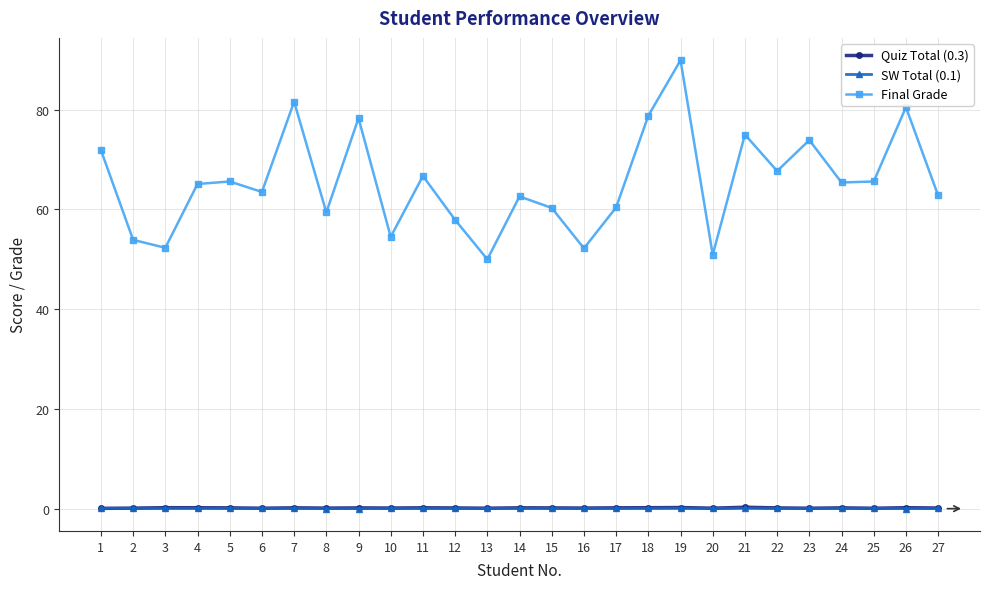

Is it true that Final Grade equals 111.8 at 14?

False